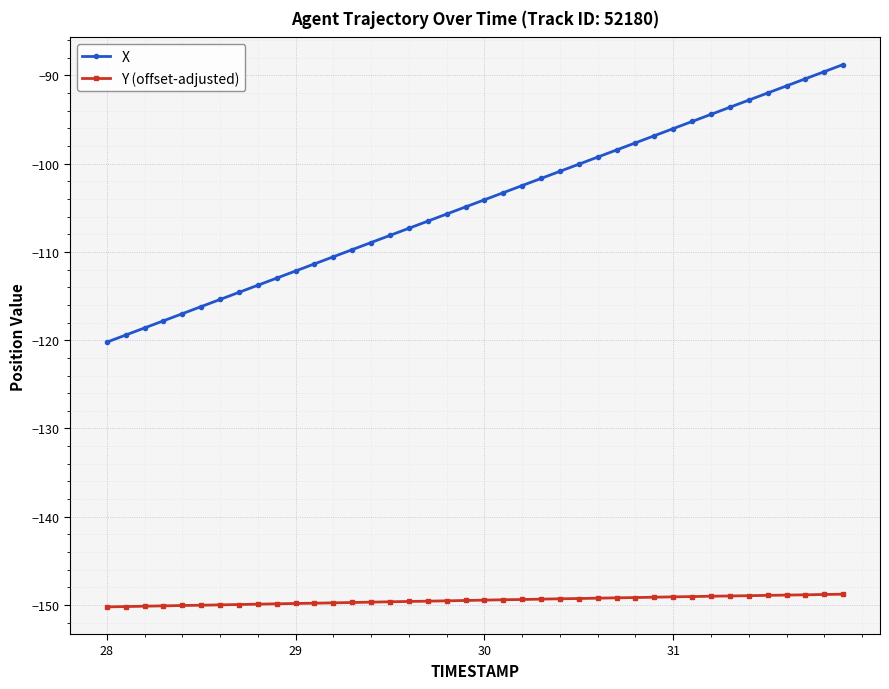

Rank the series by their maximum value, from lowest to highest.

Y (offset-adjusted), X